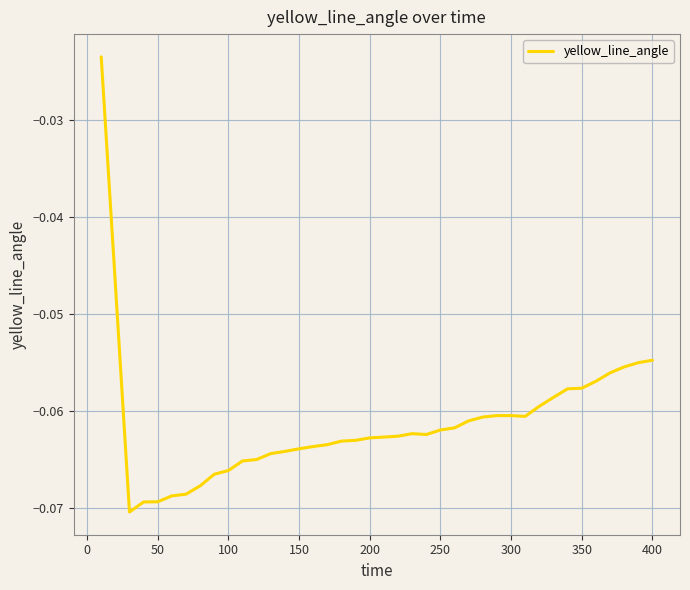

Is it true that the value at 300 is -0.0?

False